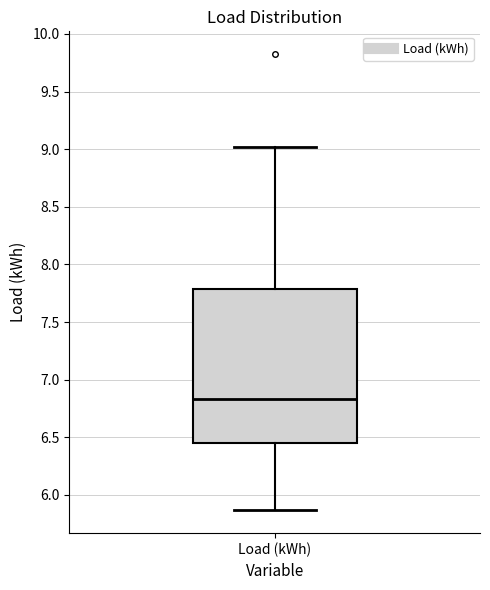

Where is the lower edge of the box for Load (kWh) on the y-axis? The values are not printed on the chart, so give them approximately, as read against the axis.

6.45